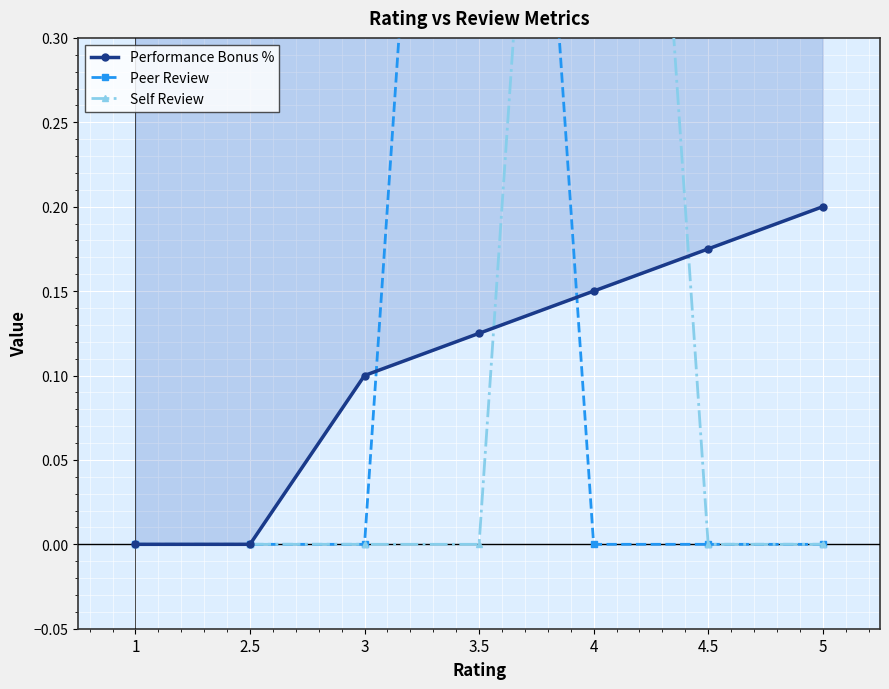

True or false: Self Review has more than 1 points higher than both neighbors.

False